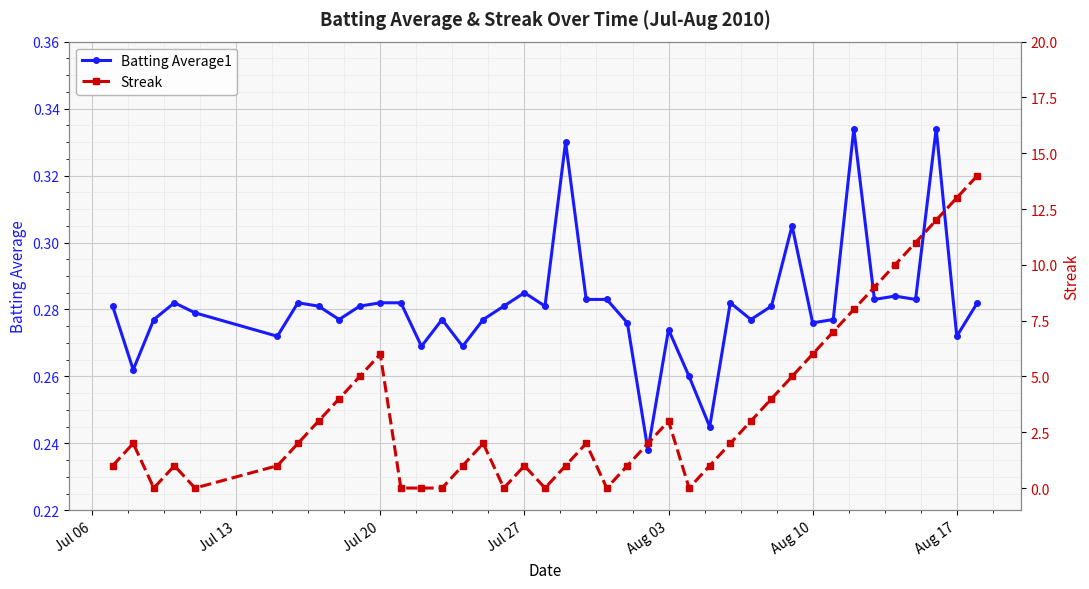

True or false: Batting Average1 has more than 0 interior local peaks.

True